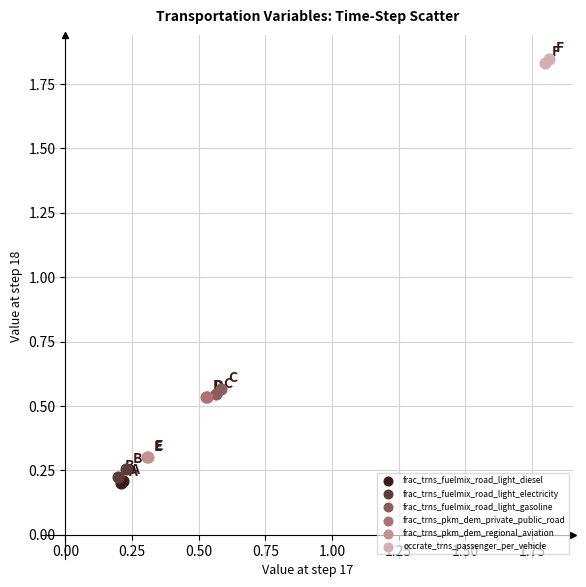

What are all the series names shown in the legend?

frac_trns_fuelmix_road_light_diesel, frac_trns_fuelmix_road_light_electricity, frac_trns_fuelmix_road_light_gasoline, frac_trns_pkm_dem_private_public_road, frac_trns_pkm_dem_regional_aviation, occrate_trns_passenger_per_vehicle